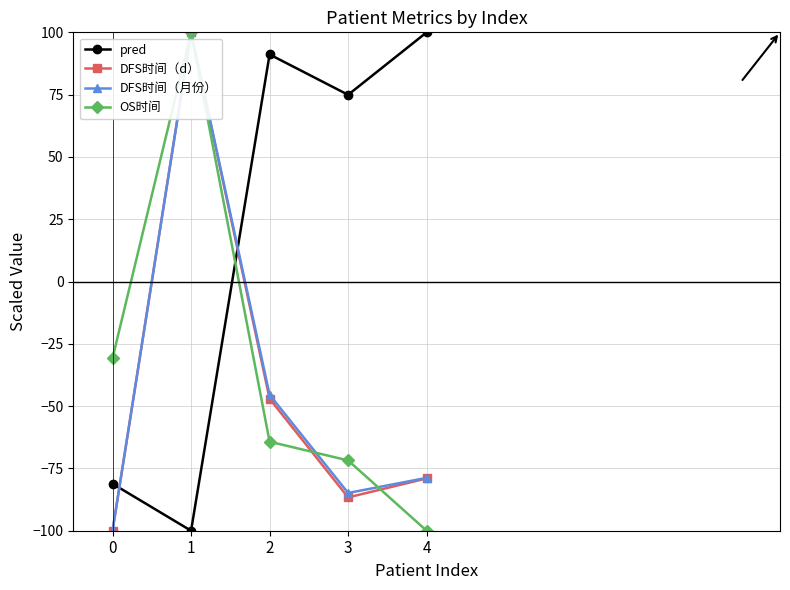

How many positive values does the pred series have?

3